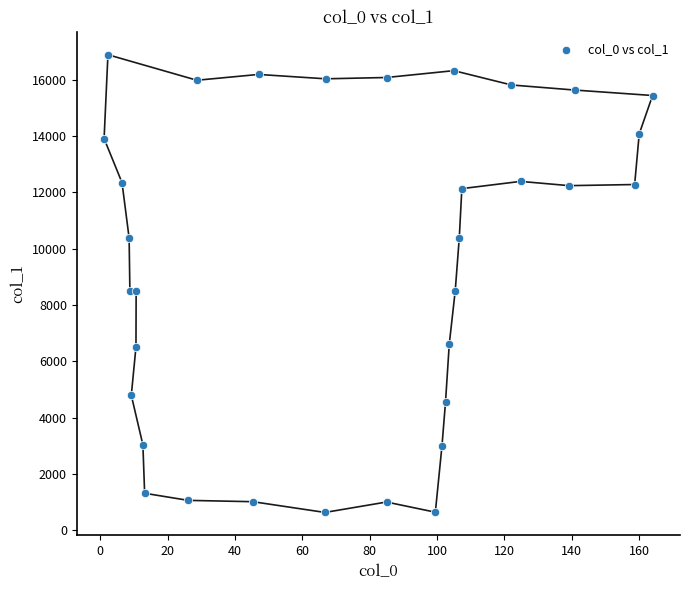

What is the range of Y values (max minus min)?

16260.9